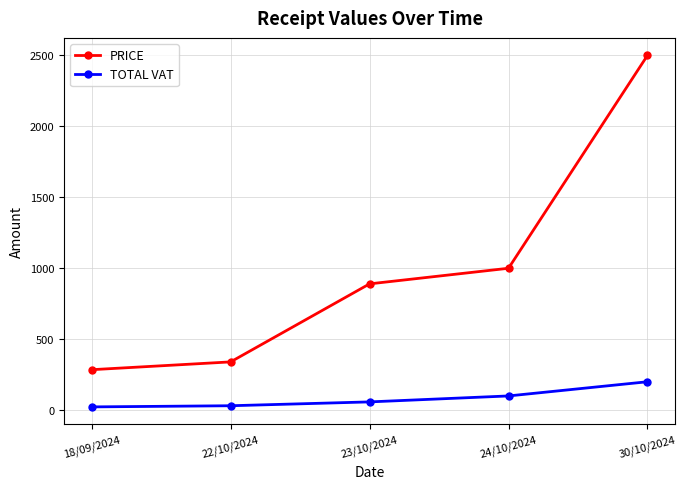

True or false: PRICE has more than 1 interior local peaks.

False